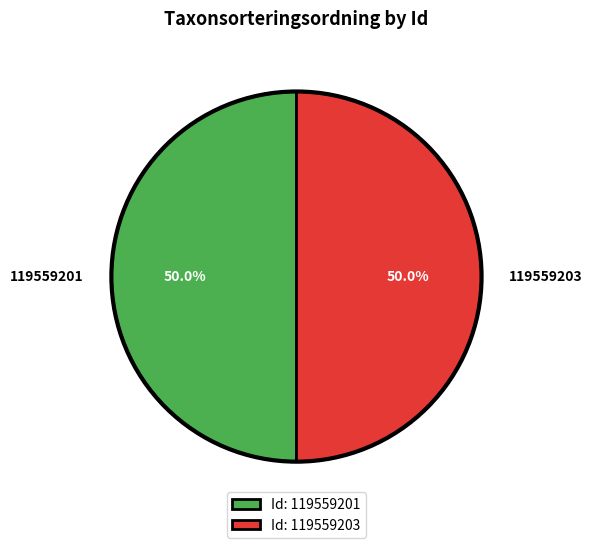

To the nearest percent, what portion does 119559201 represent?

50%